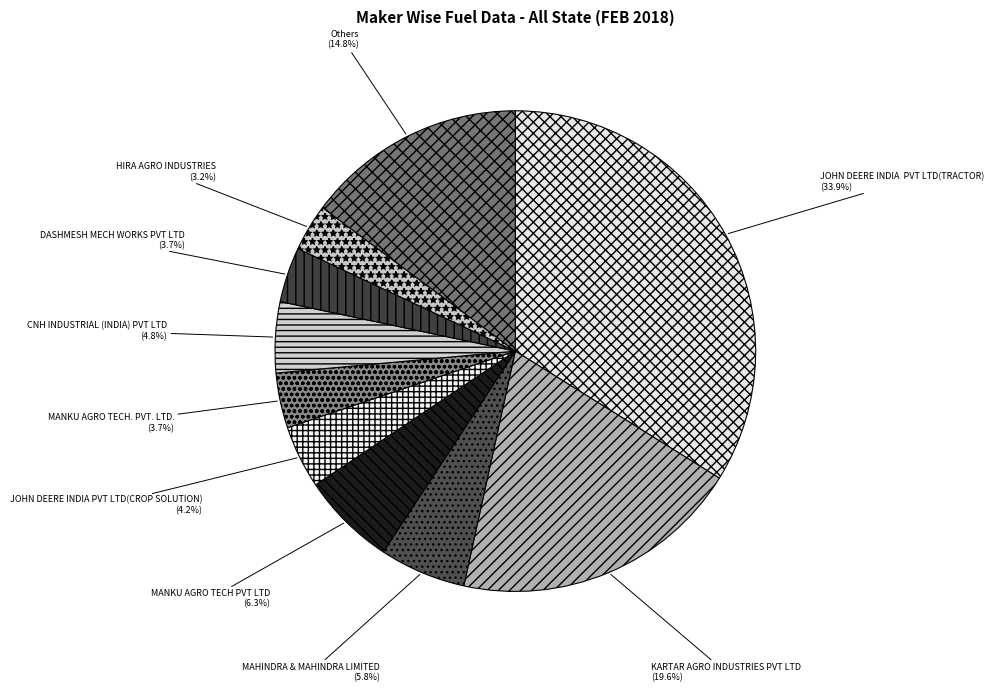

Approximately how many times larger is the value at CNH INDUSTRIAL (INDIA) PVT LTD compared to MAHINDRA & MAHINDRA LIMITED?

0.8